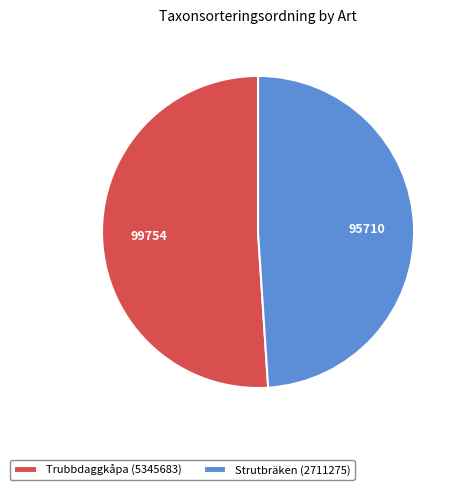

Which has a higher value, Trubbdaggkåpa (5345683) or Strutbräken (2711275)?

Trubbdaggkåpa (5345683)